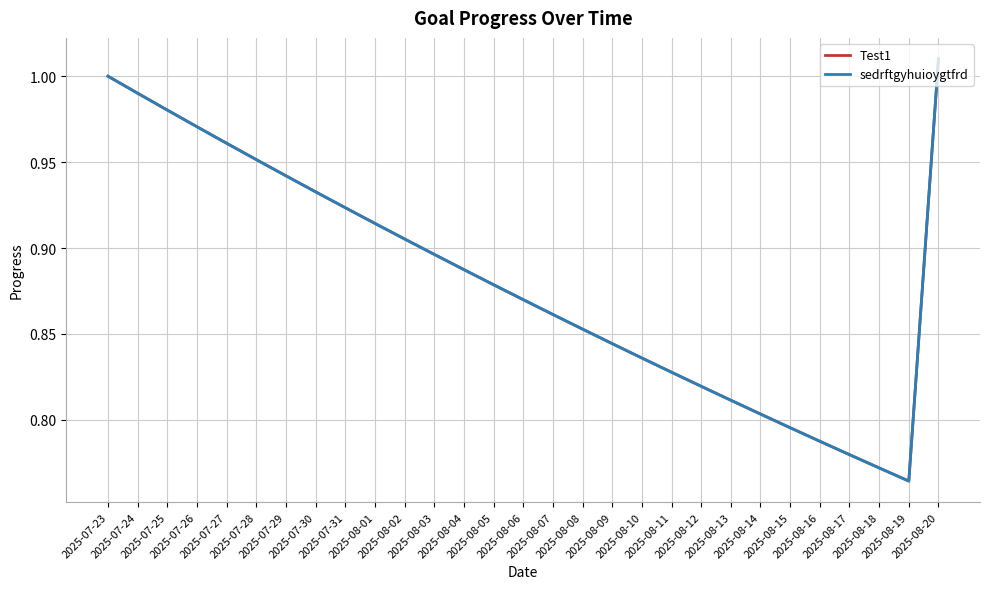

True or false: sedrftgyhuioygtfrd and Test1 cross at least once.

False